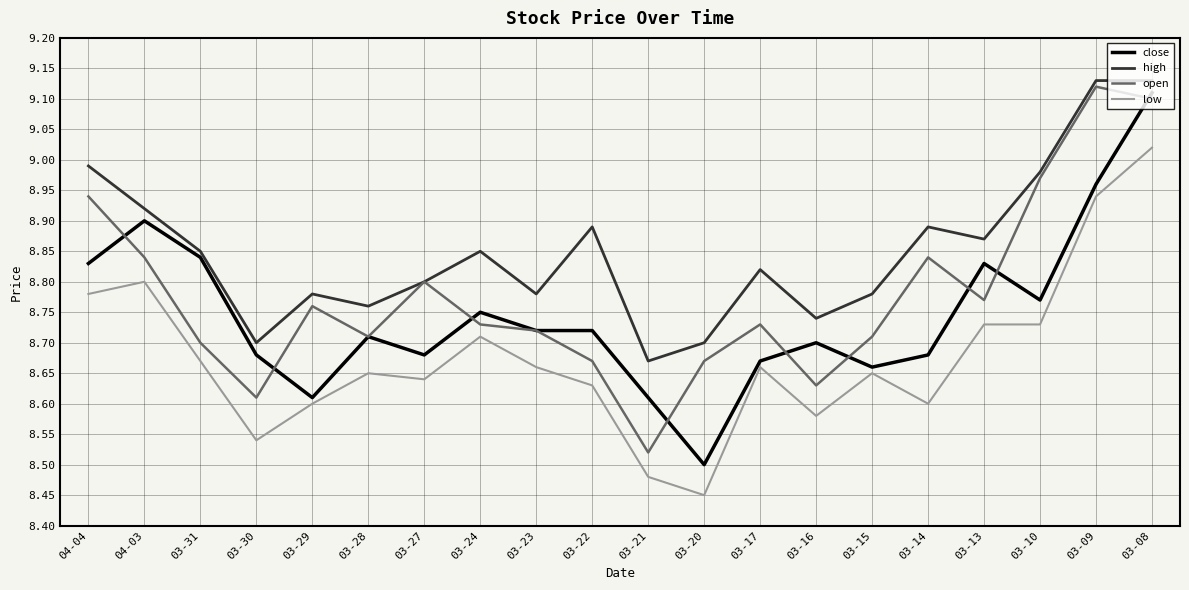

What position from the right is 03-24?

13